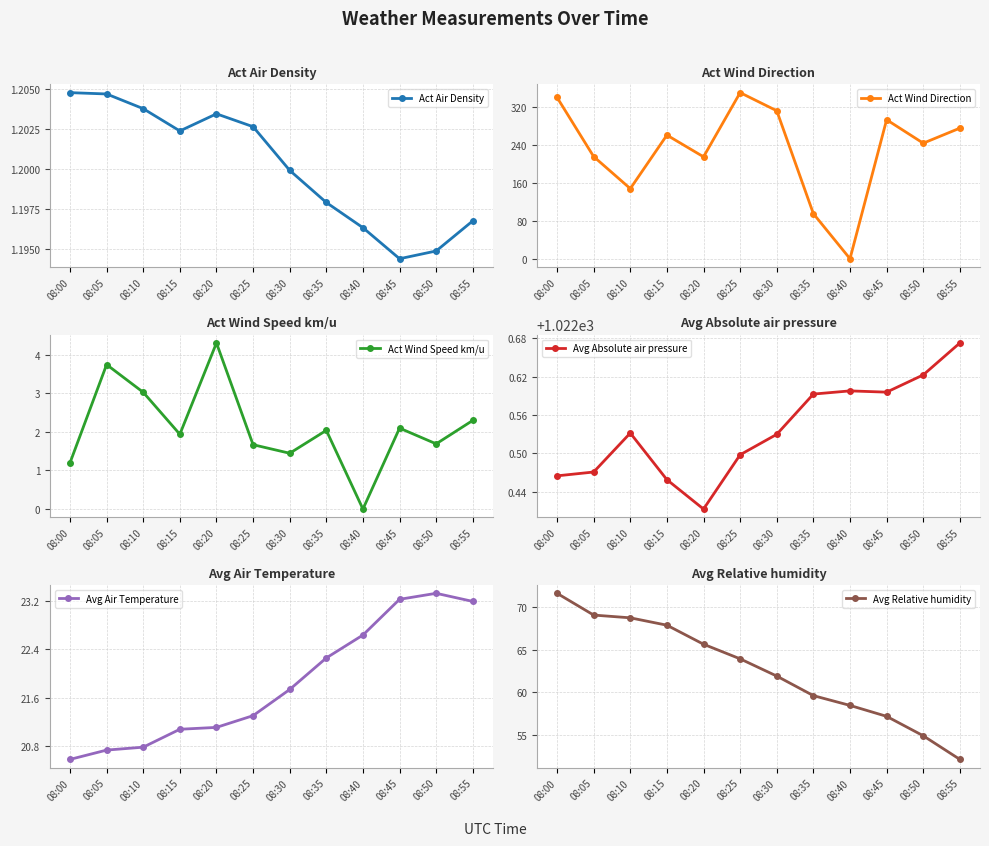

At which category is the sum across all series the highest?

08:25